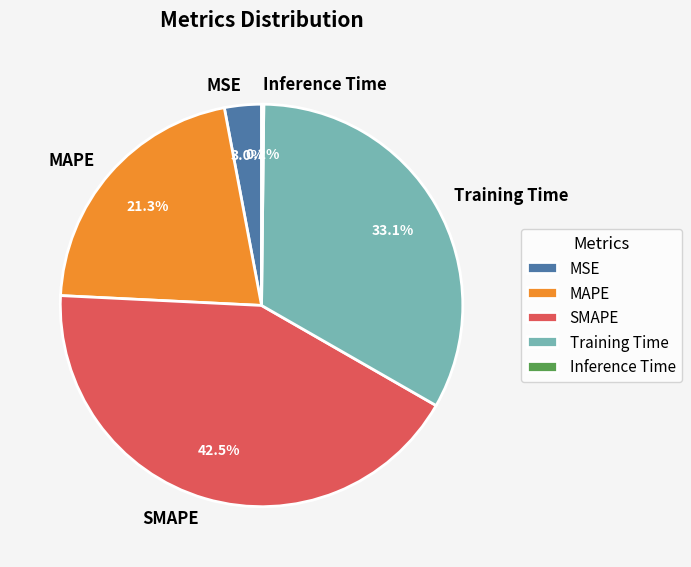

Is there a majority slice in this chart?

No